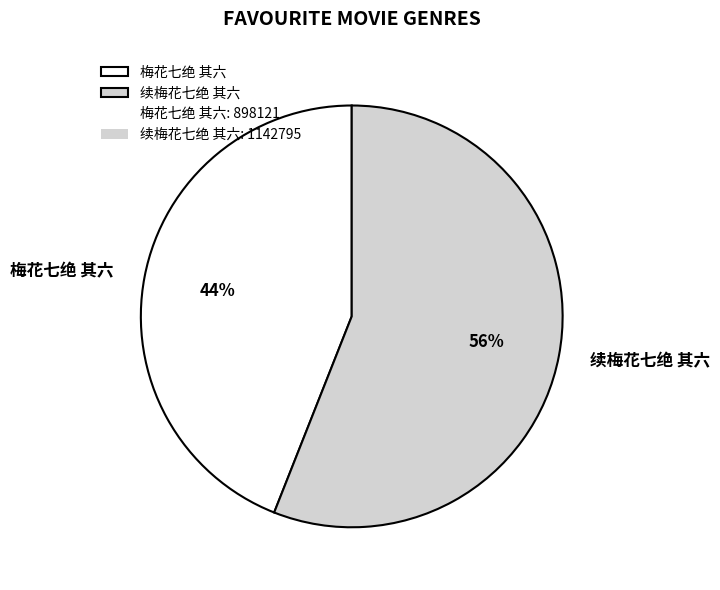

Approximately how many times larger is the value at 梅花七绝 其六 compared to 续梅花七绝 其六?

0.8